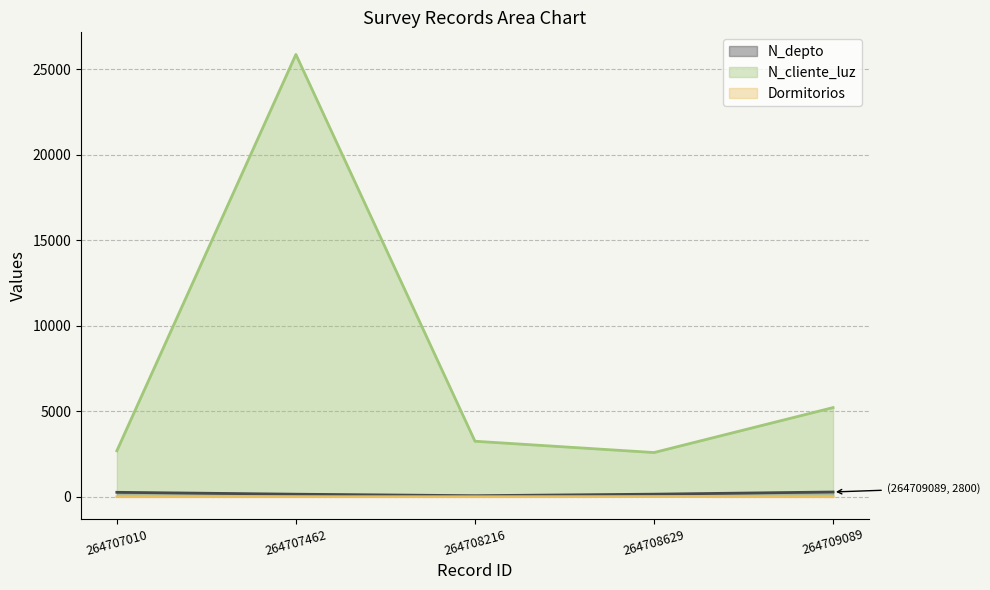

Which series has the largest range (max minus min)?

N_cliente_luz